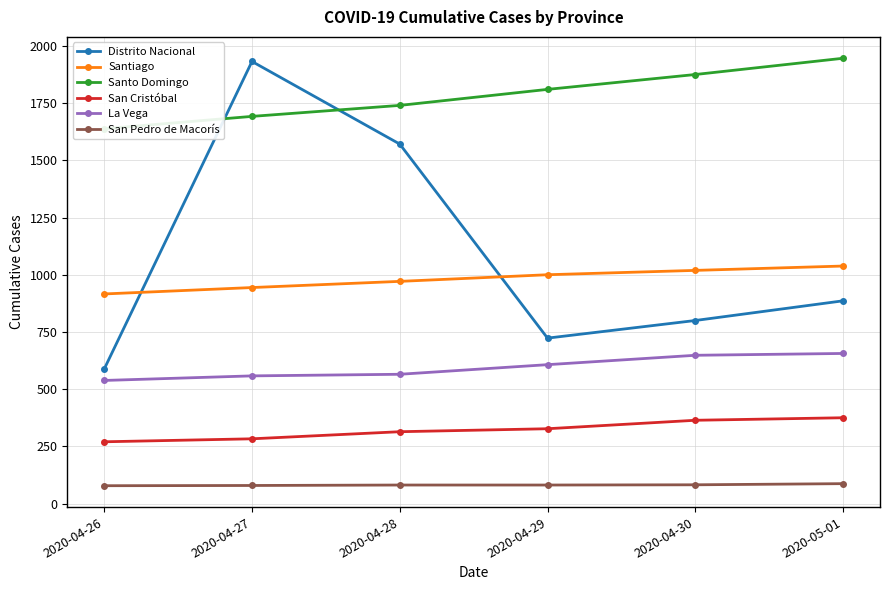

What is the label of the 1st point from the right?

2020-05-01